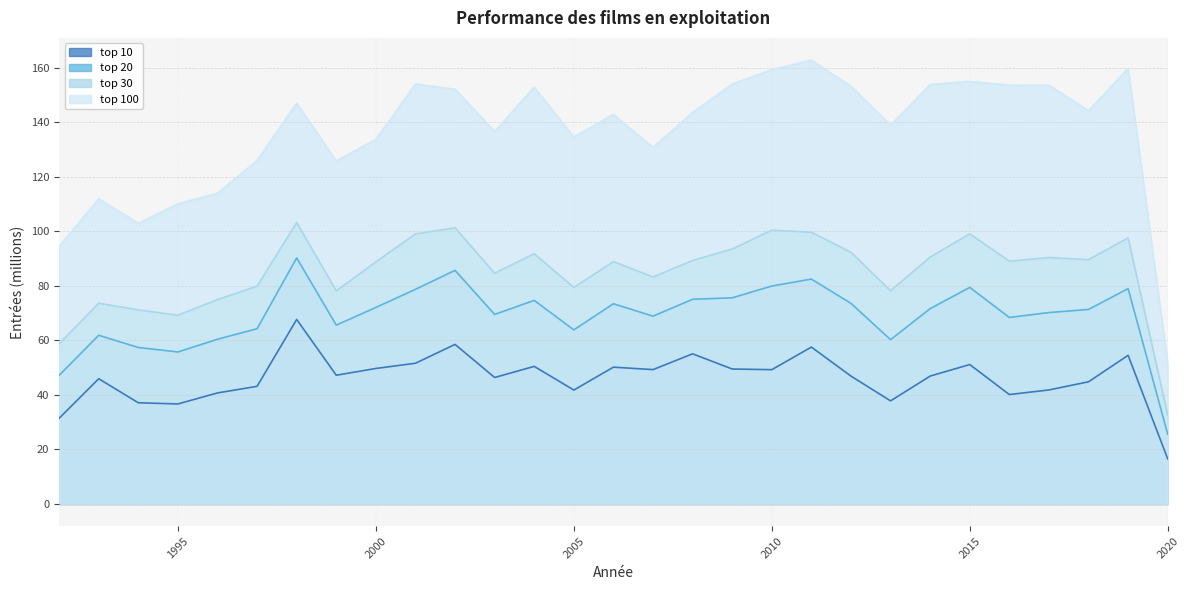

Which series has the widest spread of values?

top 100